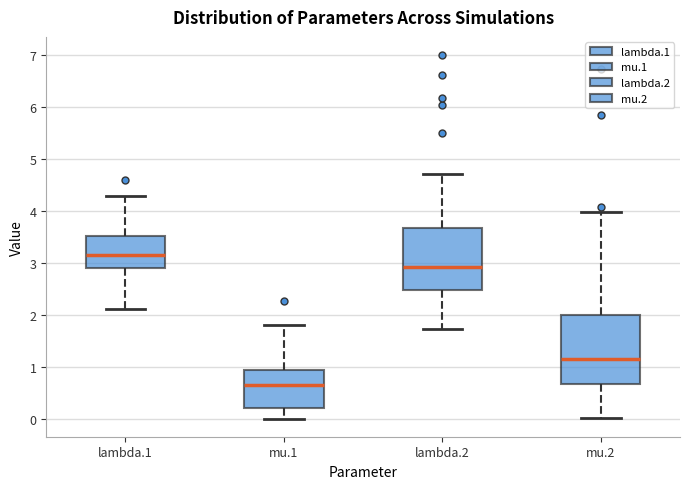

Which box's median line is the lowest?

mu.1